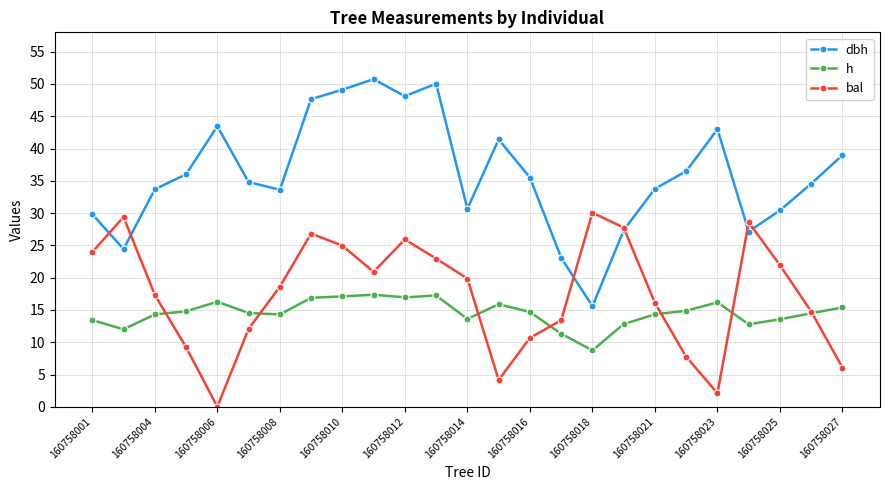

What is the value of the h point at the 25th from the left?

15.4